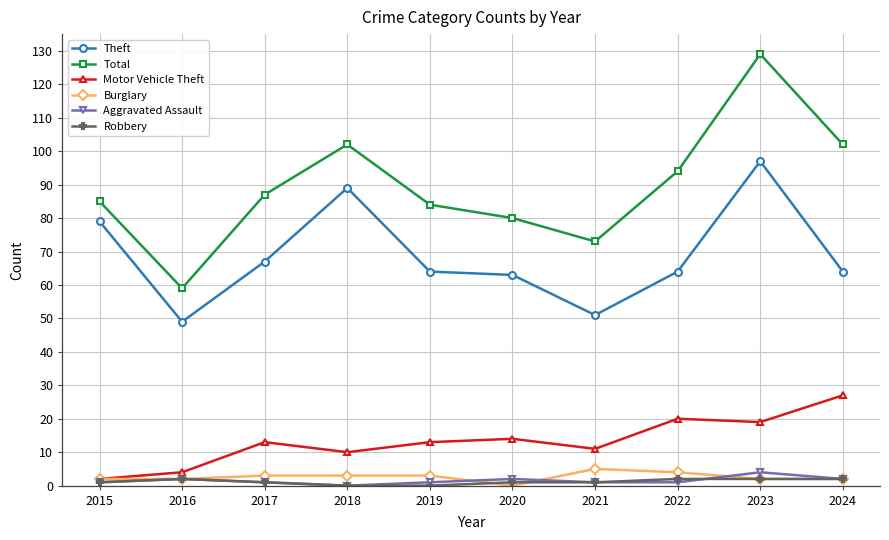

Does the chart display data point markers on the line(s)?

Yes